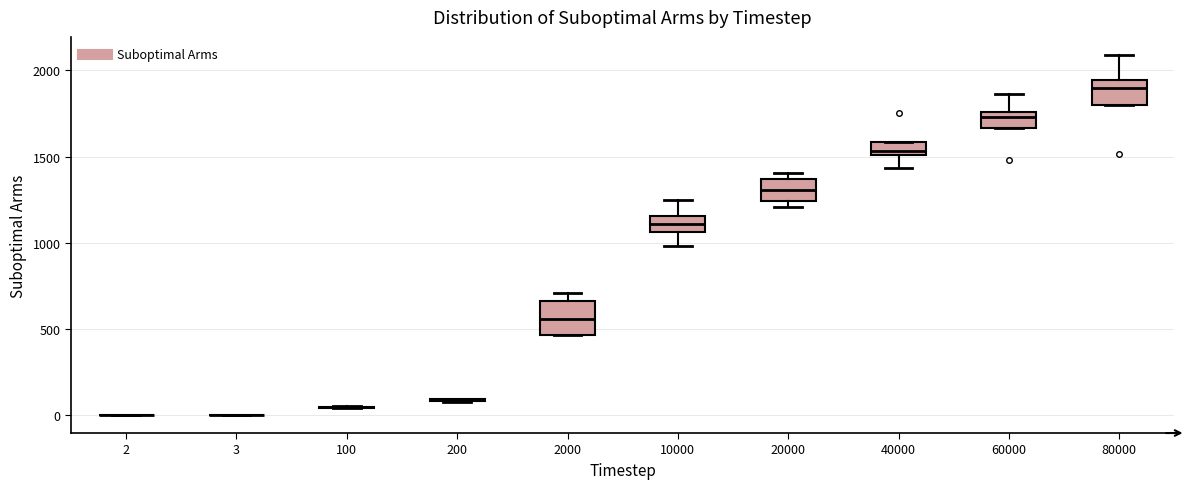

Reading left to right, transcribe this box plot: for each box, give where its median line is, the range the box spans, and where its two whiskers end, as read against the y-axis. The values are not printed on the chart, so give them approximately, as read against the axis.

2: box collapsed to a line at 0, whiskers 0 to 0
3: box collapsed to a line at 0, whiskers 0 to 0
100: box collapsed to a line at 50, whiskers 50 to 50
200: box collapsed to a line at 100, whiskers 100 to 100
2000: median 550, box 450 to 650, whiskers 450 to 700
10000: median 1100, box 1050 to 1150, whiskers 1000 to 1250
20000: median 1300, box 1250 to 1350, whiskers 1200 to 1400
40000: median 1550, box 1500 to 1600, whiskers 1450 to 1600
60000: median 1750 (inside the box), box 1650 to 1750, whiskers 1650 to 1850
80000: median 1900, box 1800 to 1950, whiskers 1800 to 2100